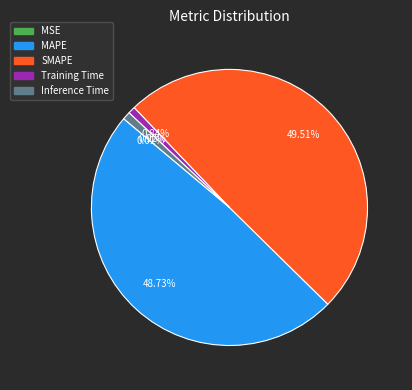

Combined, what portion of the pie is SMAPE and MAPE?

98.2%